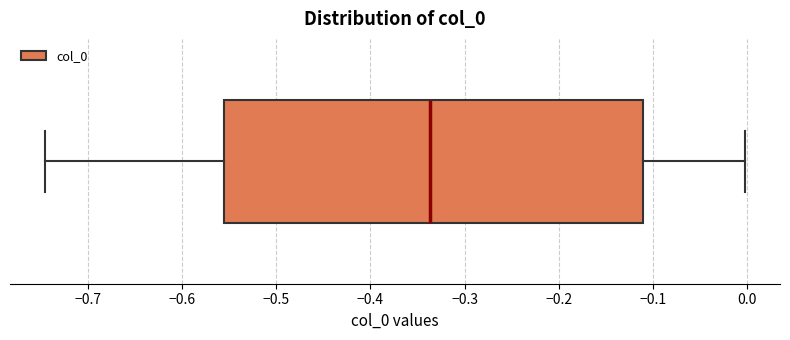

Where does the left whisker of the box end on the x-axis? The values are not printed on the chart, so give them approximately, as read against the axis.

-0.75